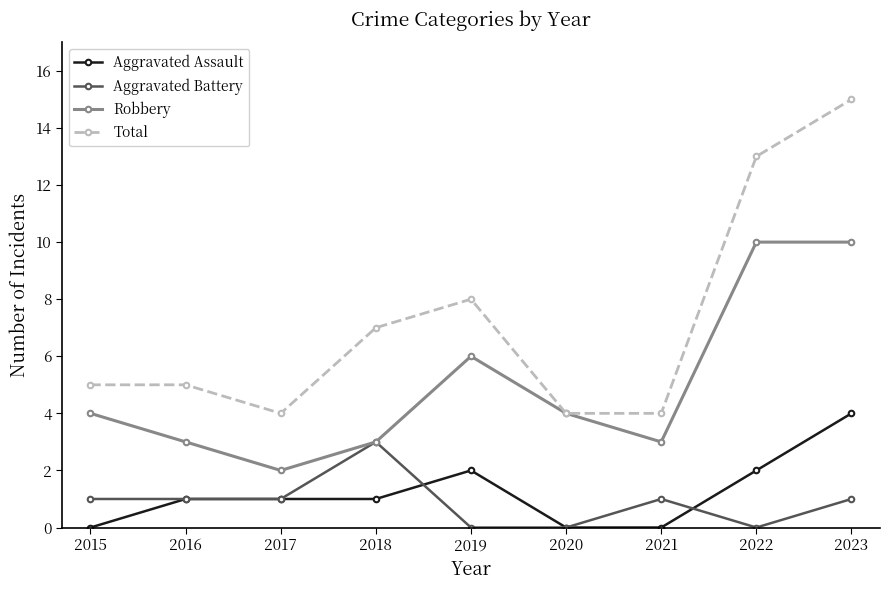

Reading right to left, list all the values displayed in this chart.

Aggravated Assault: 2023=4	2022=2	2021=0	2020=0	2019=2	2018=1	2017=1	2016=1	2015=0
Aggravated Battery: 2023=1	2022=0	2021=1	2020=0	2019=0	2018=3	2017=1	2016=1	2015=1
Robbery: 2023=10	2022=10	2021=3	2020=4	2019=6	2018=3	2017=2	2016=3	2015=4
Total: 2023=15	2022=13	2021=4	2020=4	2019=8	2018=7	2017=4	2016=5	2015=5